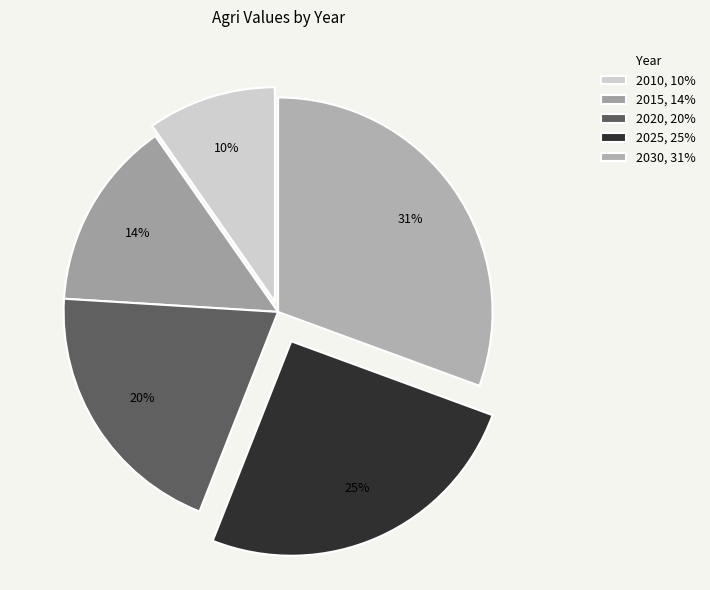

How many slices are in this pie chart?

5